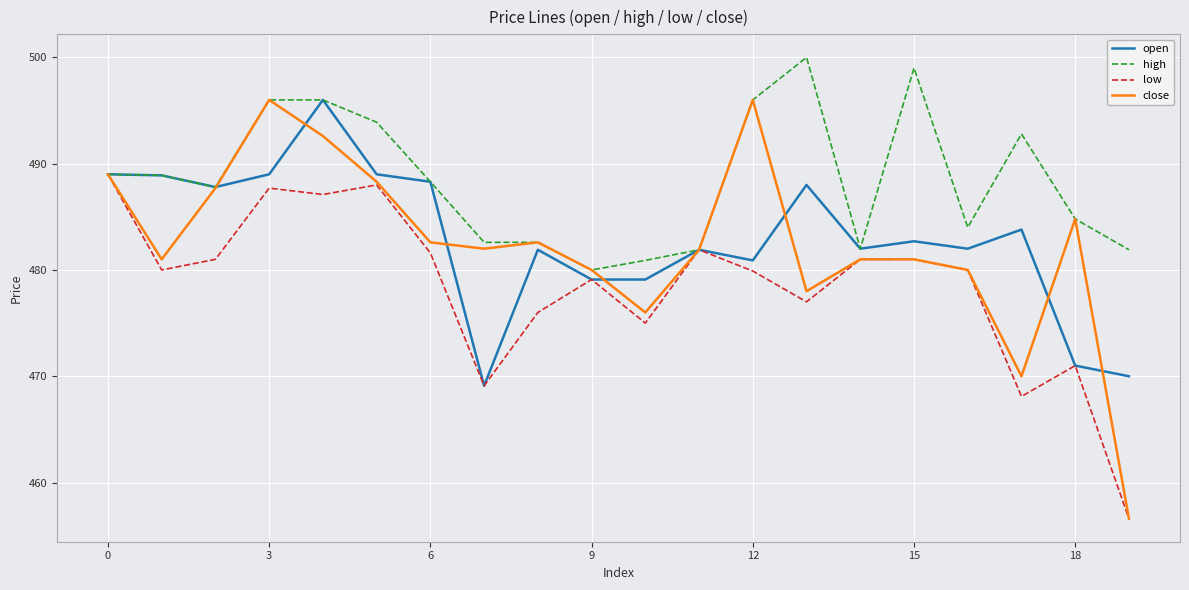

After their last crossing, which series has the higher values: close or open?

open